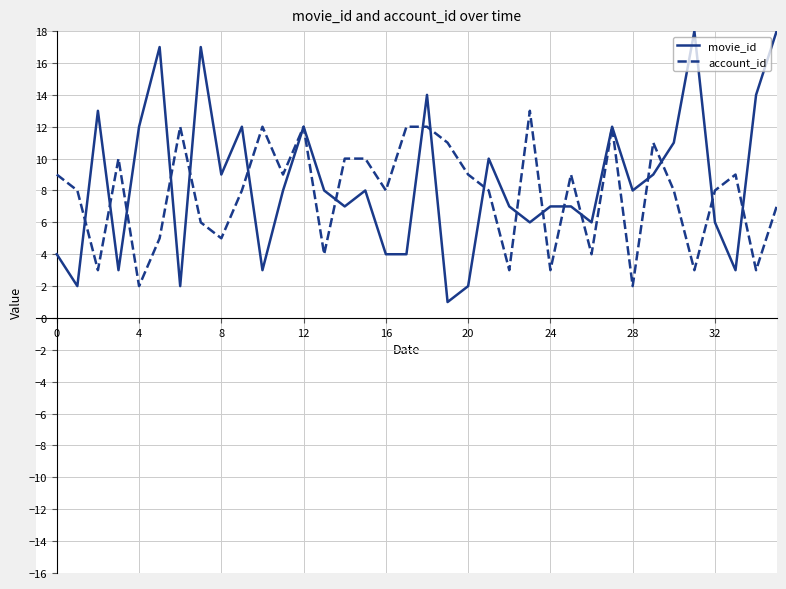

How many lines are shown in the chart?

2